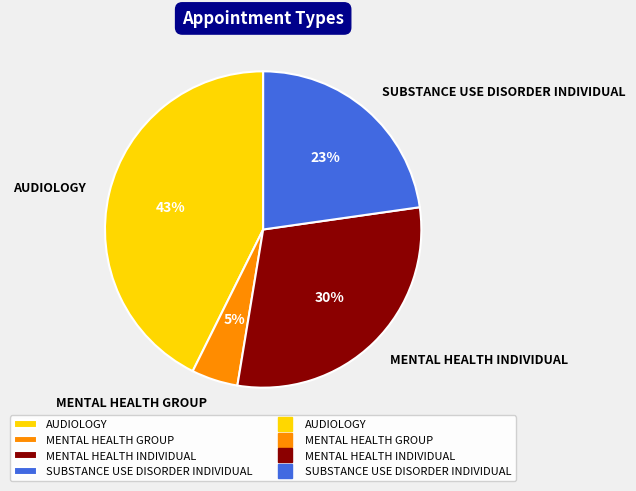

Rank the categories by value from highest to lowest.

AUDIOLOGY, MENTAL HEALTH INDIVIDUAL, SUBSTANCE USE DISORDER INDIVIDUAL, MENTAL HEALTH GROUP